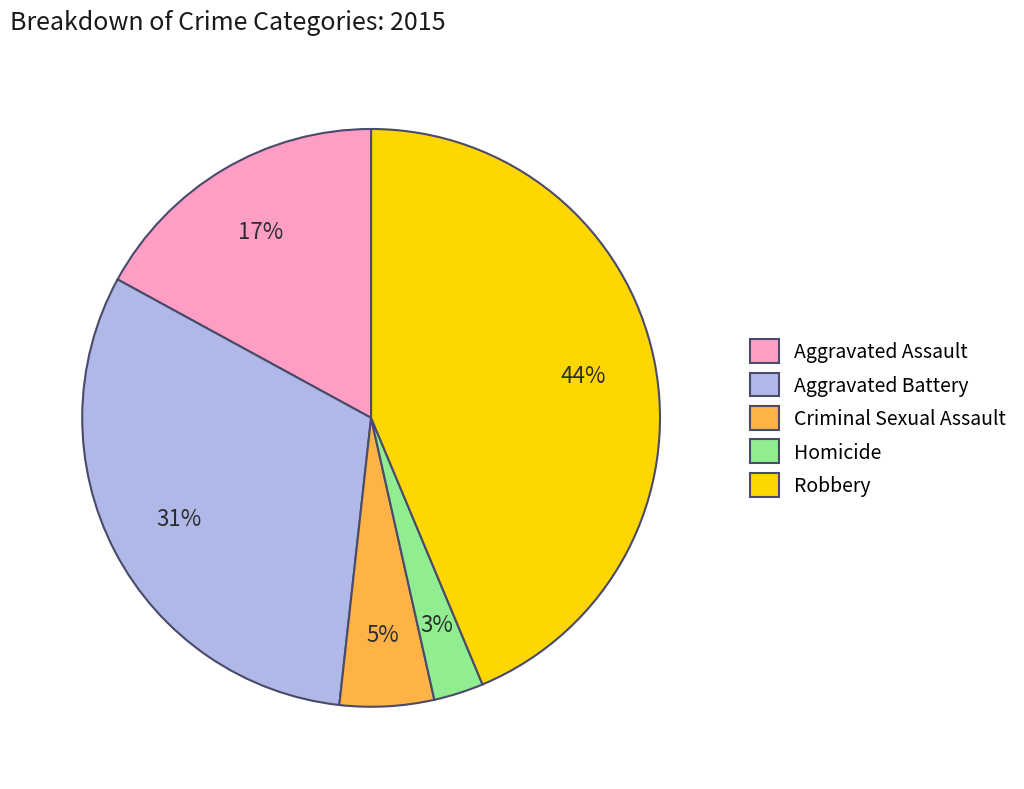

To the nearest percent, what is the combined percentage of Aggravated Assault and Criminal Sexual Assault?

22%